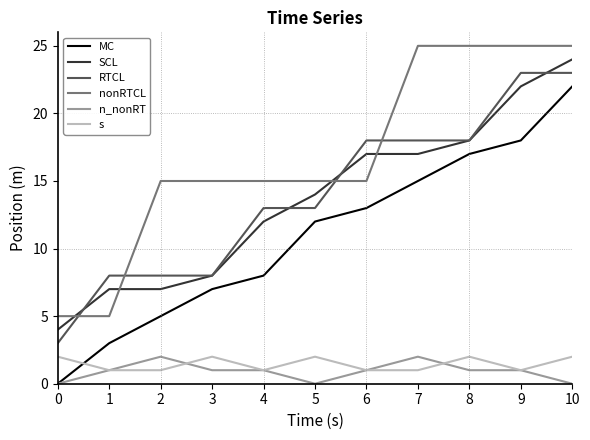

True or false: nonRTCL and RTCL cross at least once.

True